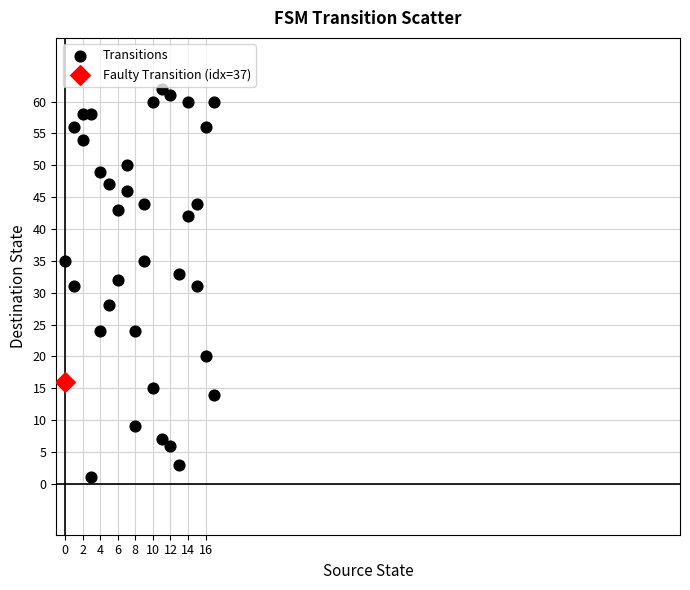

What are all the series names shown in the legend?

Transitions, Faulty Transition (idx=37)